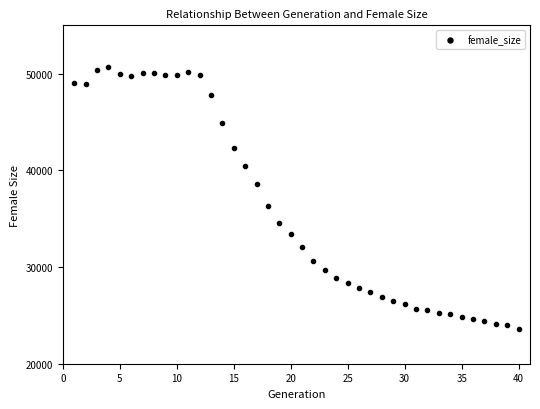

What Y value in the scatter plot is closest to 37159?

36317